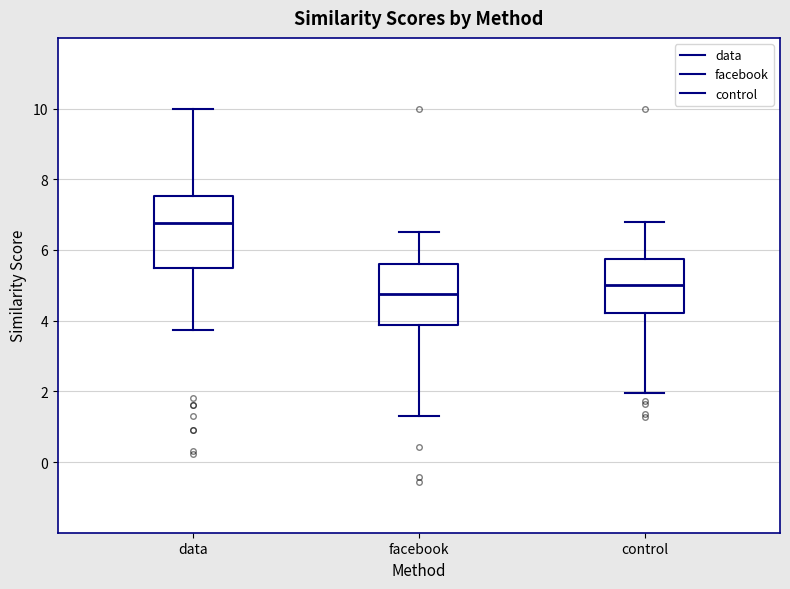

Reading left to right, read every box against the y-axis: the position of its median line, the range the box covers, and the ends of its whiskers. The values are not printed on the chart, so give them approximately, as read against the axis.

data: median 6.8, box 5.4 to 7.6, whiskers 3.8 to 10.0
facebook: median 4.8, box 3.8 to 5.6, whiskers 1.2 to 6.4
control: median 5.0, box 4.2 to 5.8, whiskers 2.0 to 6.8